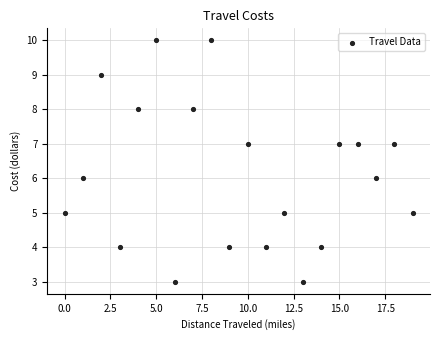

What is the range of Y values (max minus min)?

7